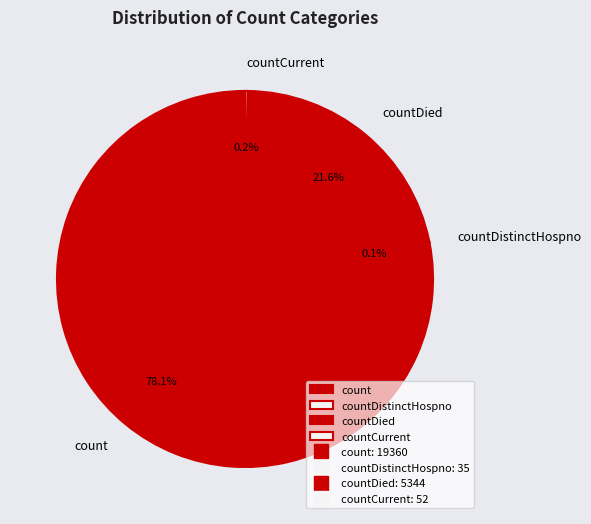

Is there a majority slice in this chart?

Yes